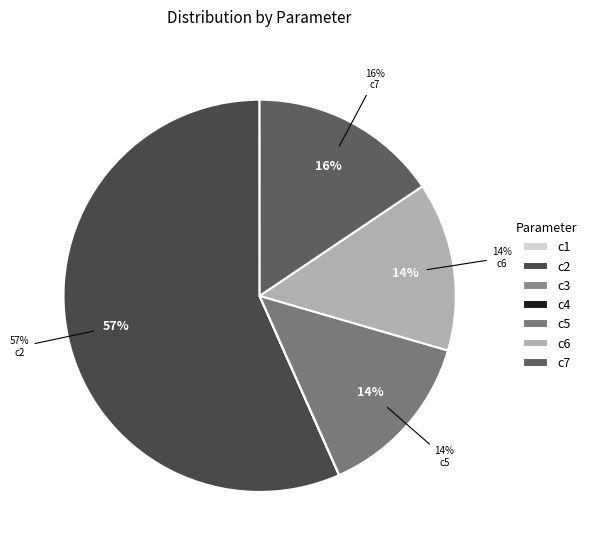

Which category has the biggest portion of the pie?

c2